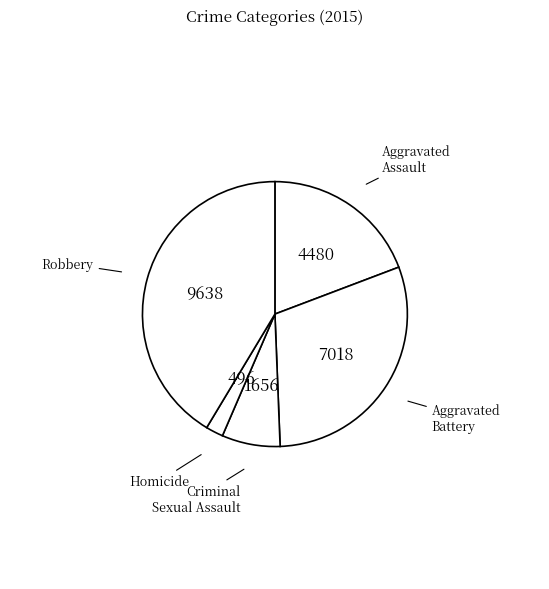

Do Criminal Sexual Assault and Homicide together represent more than half of the pie?

No